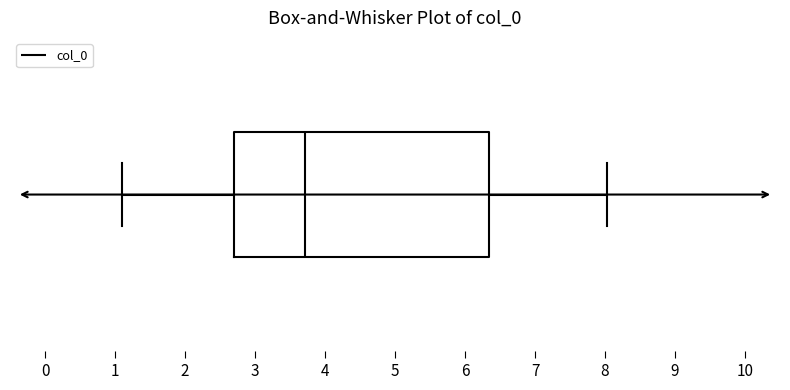

Where does the right whisker of the box end on the x-axis? The values are not printed on the chart, so give them approximately, as read against the axis.

8.0